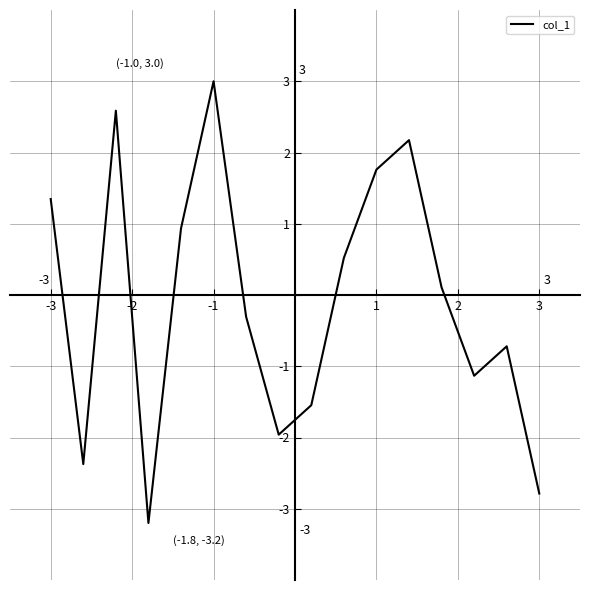

What is the difference between the maximum and minimum values?

6.2